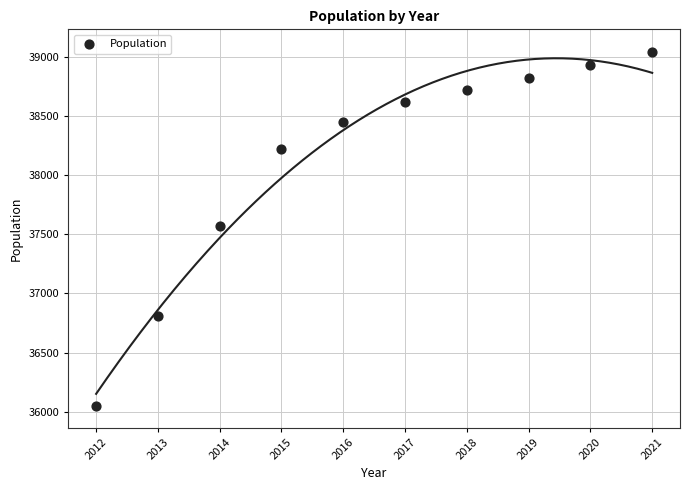

What is the range of Y values (max minus min)?

2996